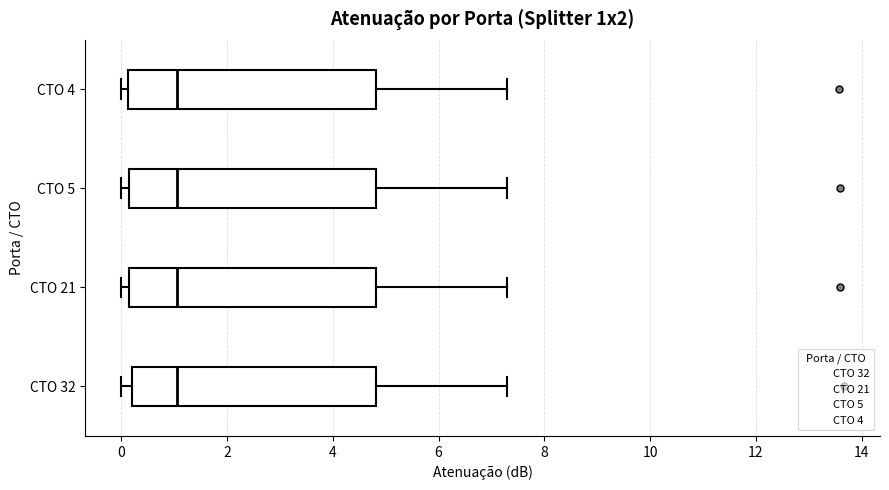

Reading bottom to top, transcribe this box plot: for each box, give where its median line is, the range the box spans, and where its two whiskers end, as read against the x-axis. The values are not printed on the chart, so give them approximately, as read against the axis.

CTO 32: median 1.0, box 0.2 to 4.8, whiskers 0.0 to 7.4
CTO 21: median 1.0, box 0.2 to 4.8, whiskers 0.0 to 7.4
CTO 5: median 1.0, box 0.2 to 4.8, whiskers 0.0 to 7.4
CTO 4: median 1.0, box 0.2 to 4.8, whiskers 0.0 to 7.4